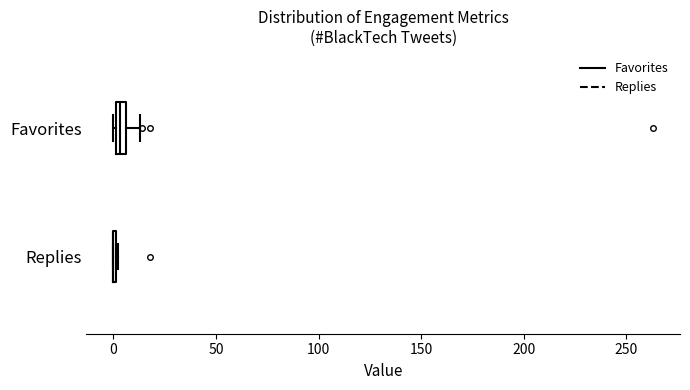

Where is the left edge of the box for Favorites on the x-axis? The values are not printed on the chart, so give them approximately, as read against the axis.

0